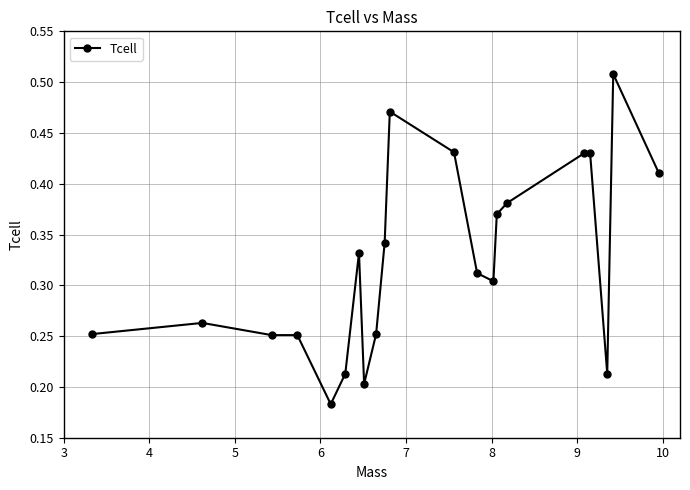

True or false: there are more than 1 points higher than both neighbors.

True